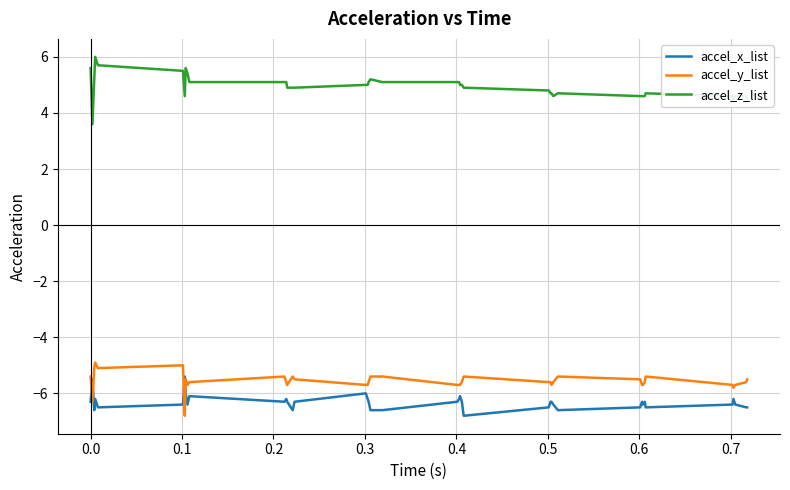

Which series has the largest total across all categories?

accel_z_list